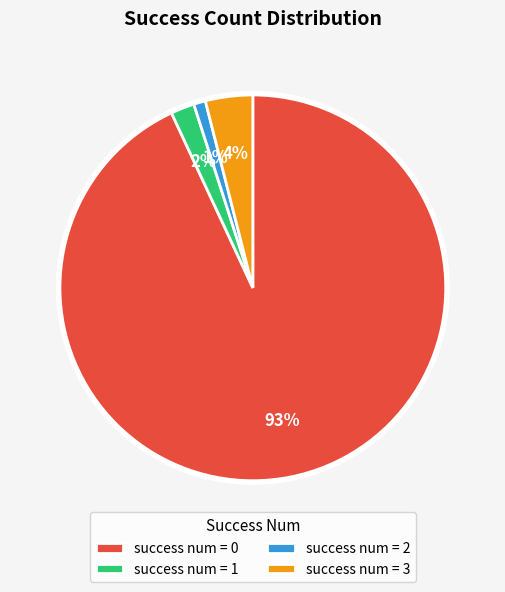

Is the sum of success num = 0 and success num = 1 greater than half?

Yes